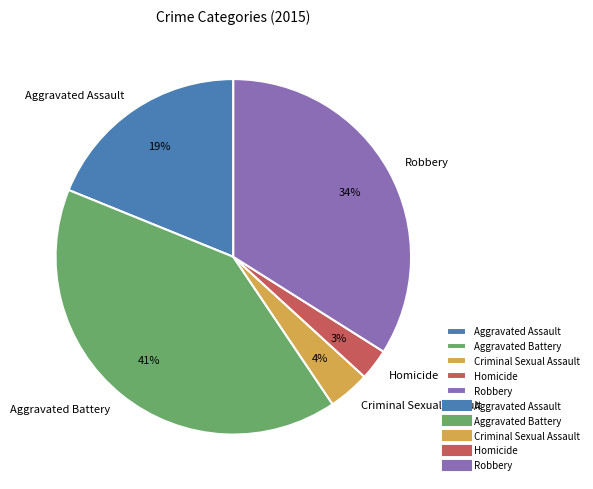

Does Aggravated Battery represent more than half of the total?

No